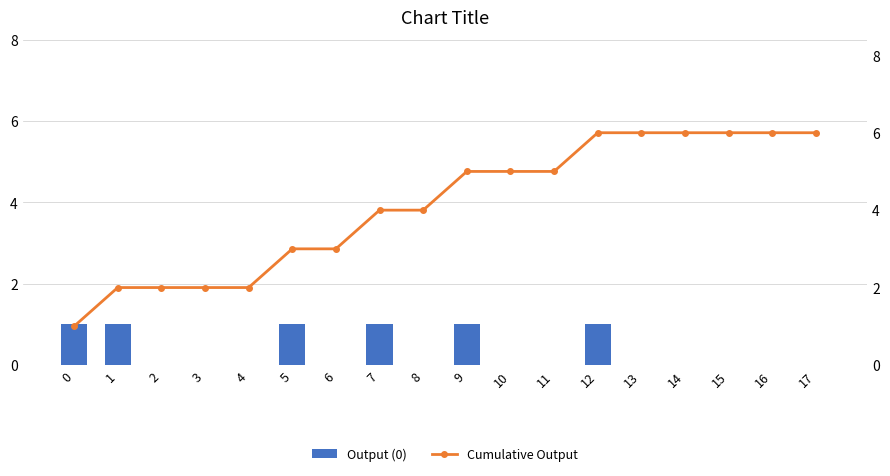

At 2, list the series in order from smallest to largest.

Output (0), Cumulative Output